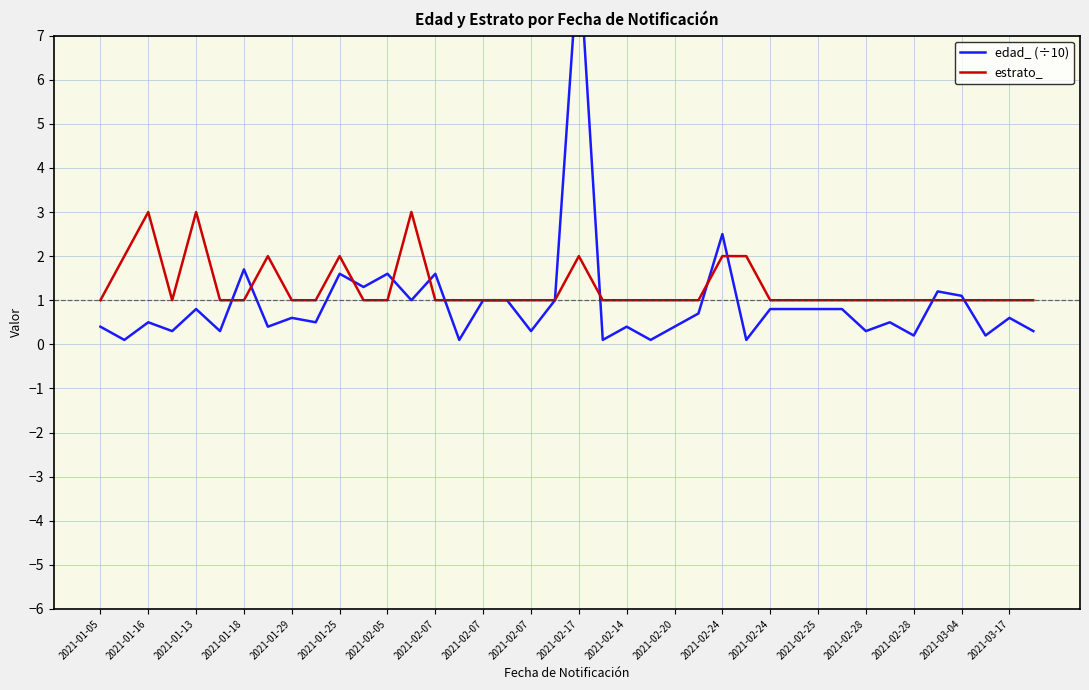

Is it true that estrato_ equals 0.3 at 2021-02-28?

False